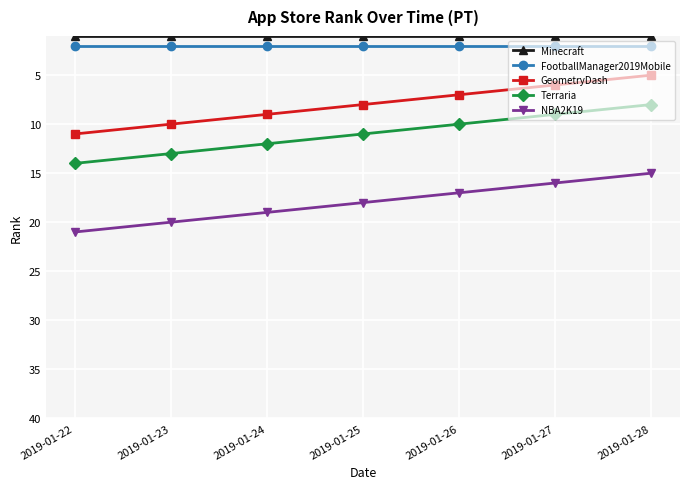

Rank the categories by NBA2K19 value from lowest to highest.

2019-01-28, 2019-01-27, 2019-01-26, 2019-01-25, 2019-01-24, 2019-01-23, 2019-01-22